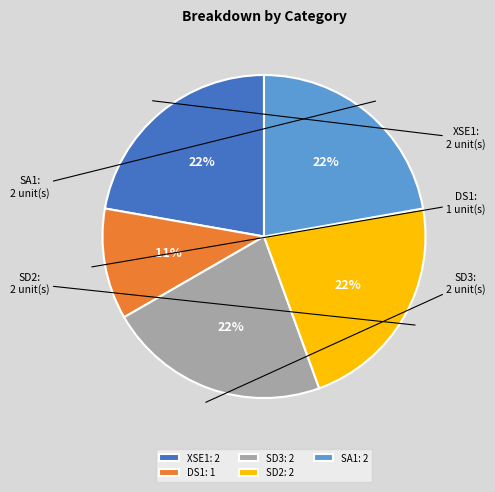

How many segments does this pie chart have?

5